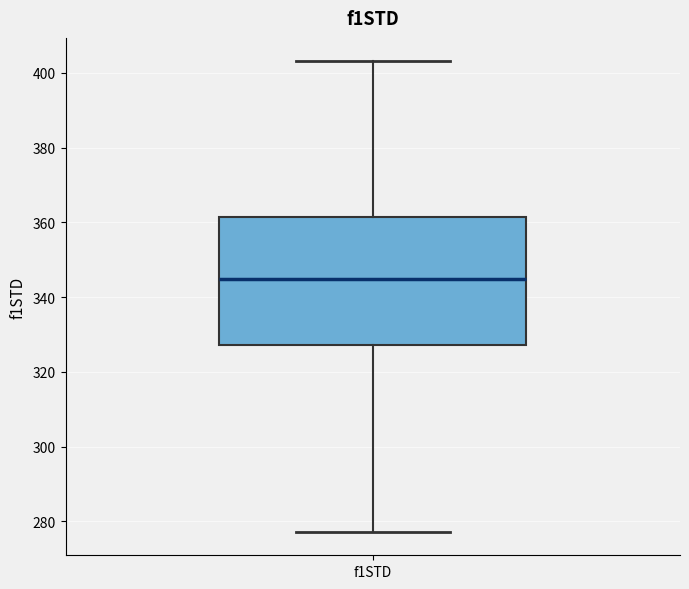

Transcribe this box plot: give where the median line is, the range the box spans, and where the two whiskers end, as read against the y-axis. The values are not printed on the chart, so give them approximately, as read against the axis.

median 344, box 328 to 362, whiskers 278 to 404